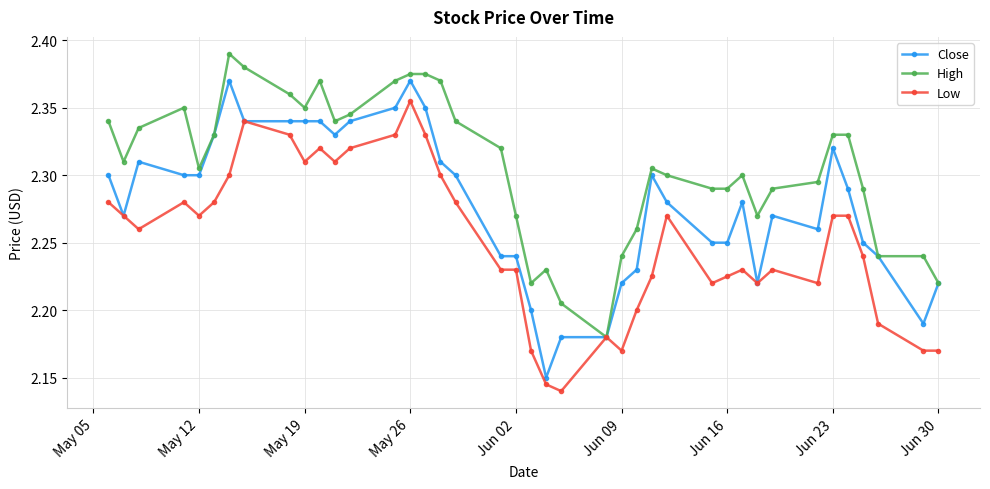

Rank the series by their maximum value, from highest to lowest.

High, Close, Low